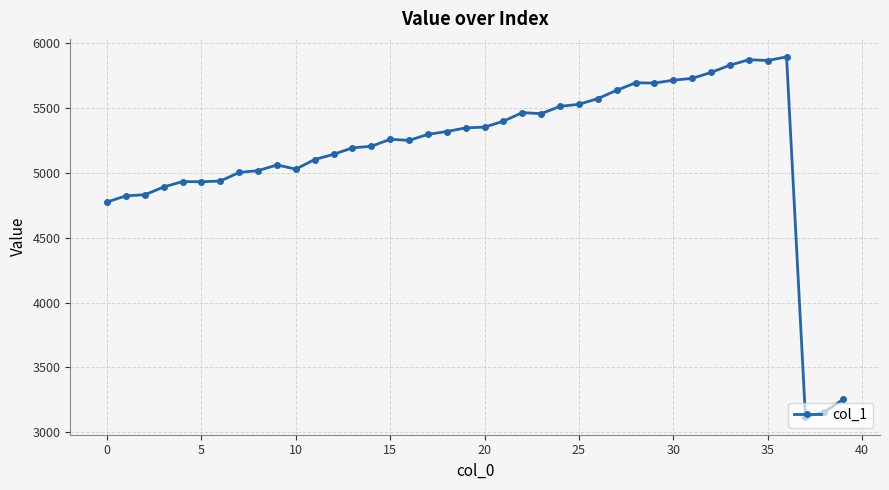

What is the value of the 33rd point from the left?

5776